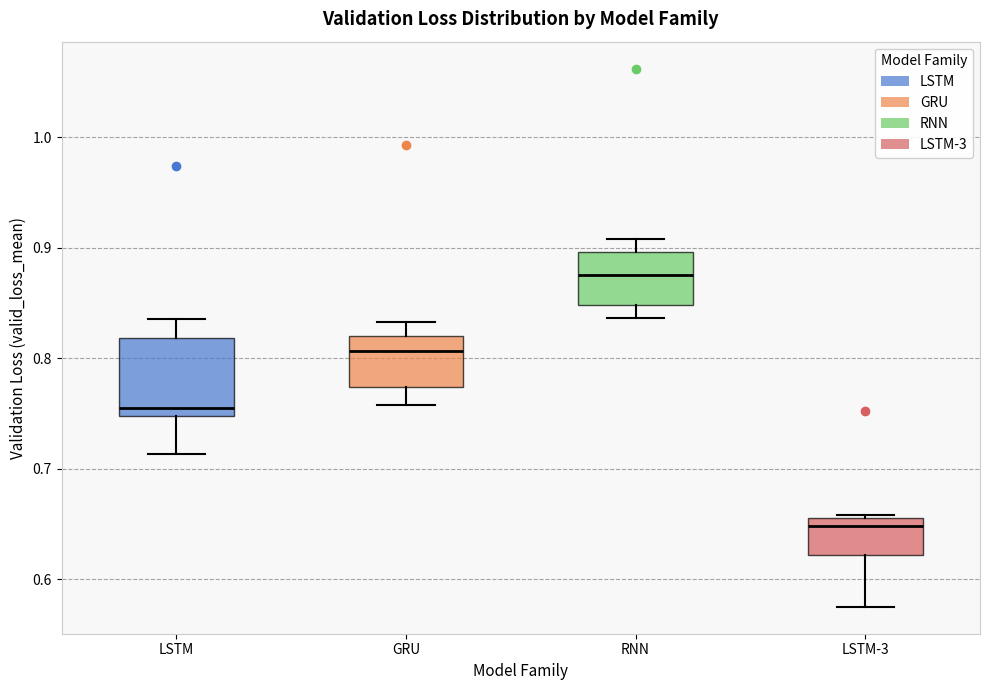

Which box has the lowest median line?

LSTM-3